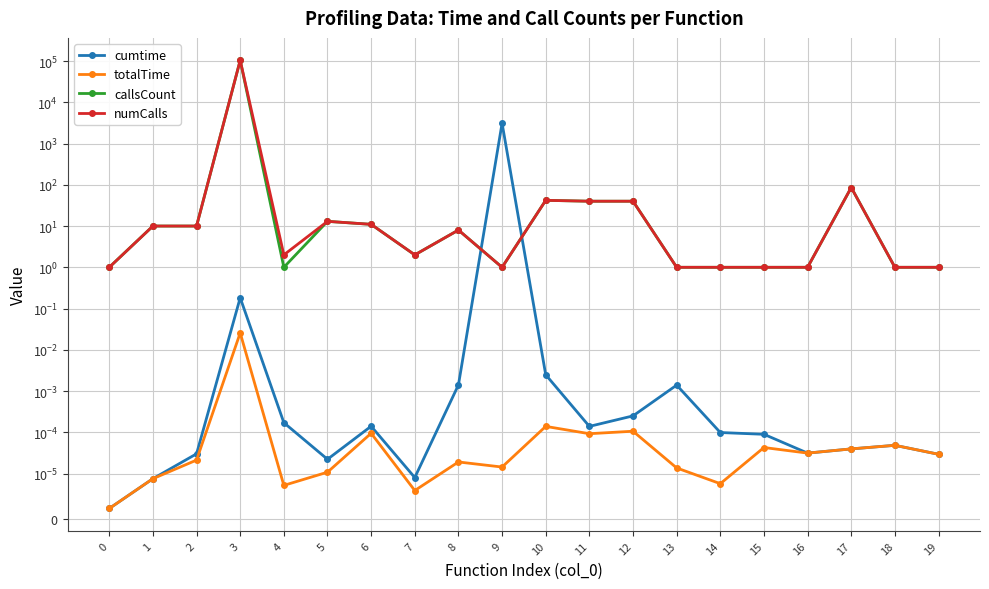

True or false: callsCount has more than 1 points higher than both neighbors.

True